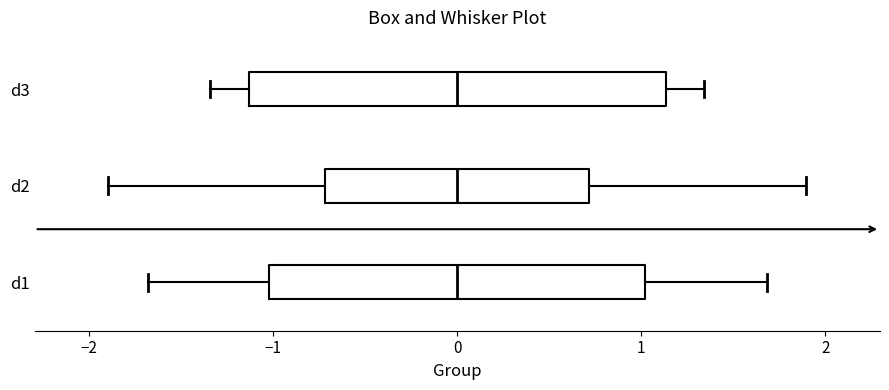

Reading bottom to top, transcribe this box plot: for each box, give where its median line is, the range the box spans, and where its two whiskers end, as read against the x-axis. The values are not printed on the chart, so give them approximately, as read against the axis.

d1: median 0.0, box -1.0 to 1.0, whiskers -1.7 to 1.7
d2: median 0.0, box -0.7 to 0.7, whiskers -1.9 to 1.9
d3: median 0.0, box -1.1 to 1.1, whiskers -1.3 to 1.3